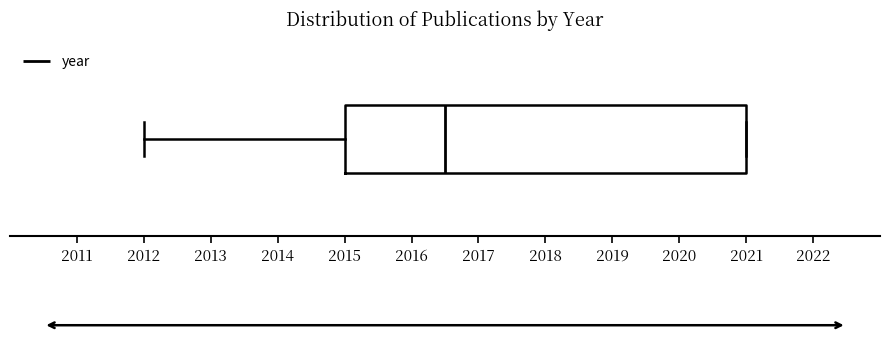

Where is the right edge of the box on the x-axis? The values are not printed on the chart, so give them approximately, as read against the axis.

2021.0